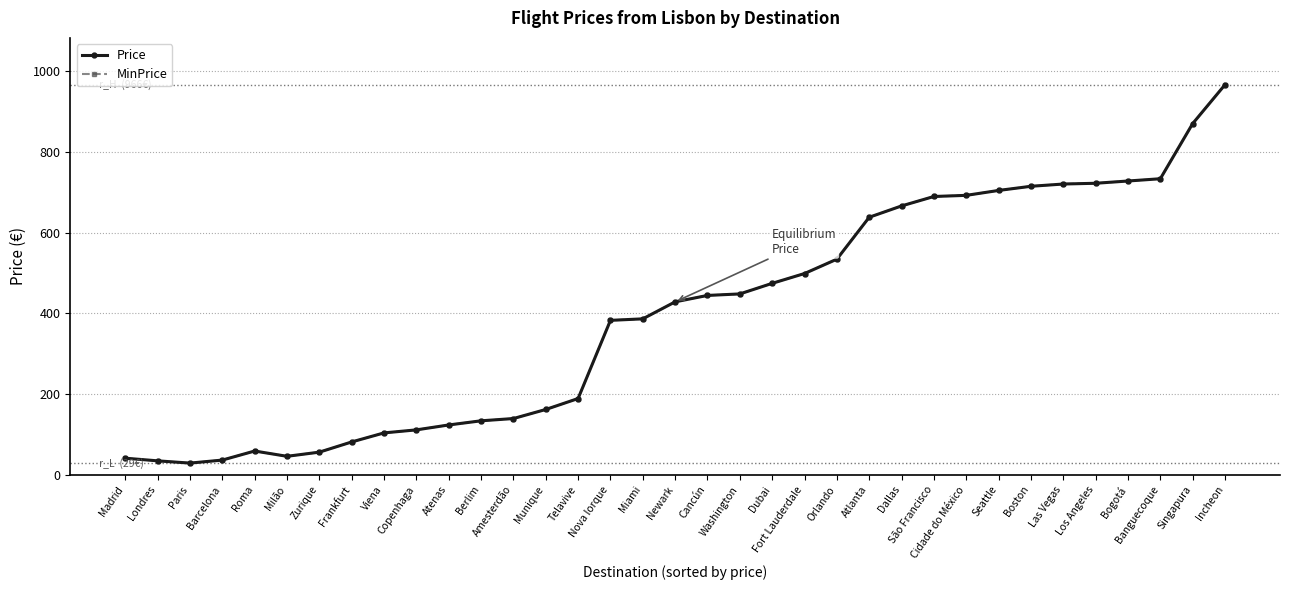

In MinPrice, how many points are higher than both neighbors (excluding endpoints)?

1